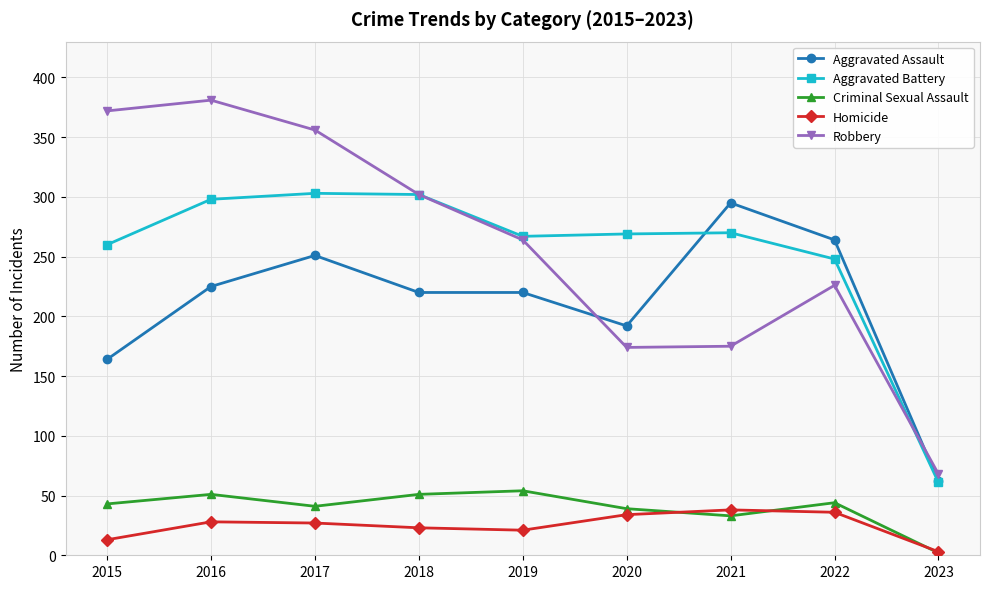

Is the value of Aggravated Battery at 2019 greater than the value of Aggravated Assault at 2021?

No